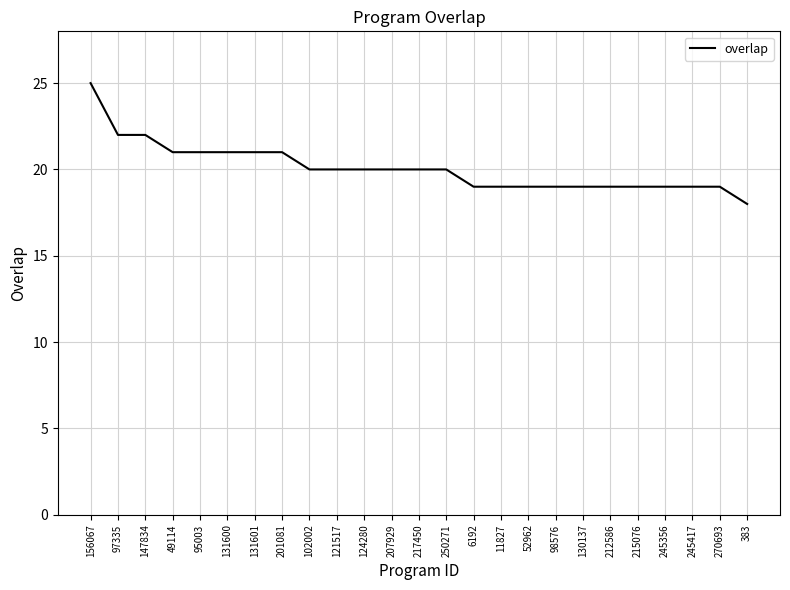

What value does the data have at 124280?

20